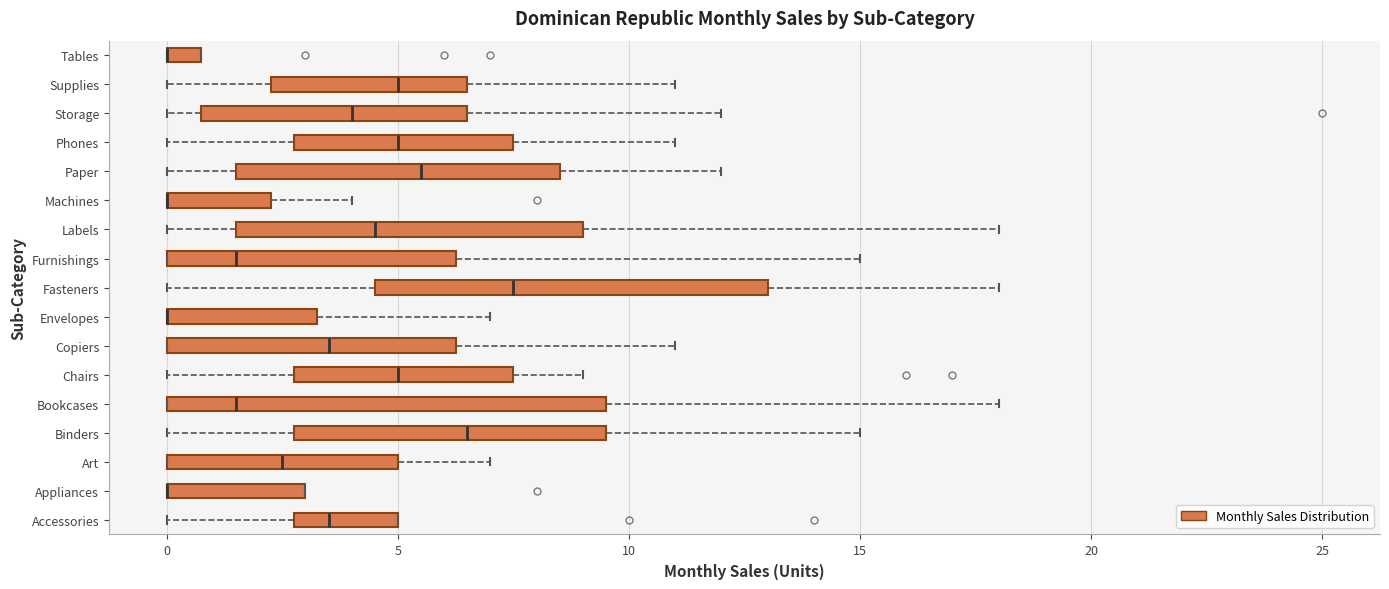

Where does the left whisker of the box for Labels end on the x-axis? The values are not printed on the chart, so give them approximately, as read against the axis.

0.0